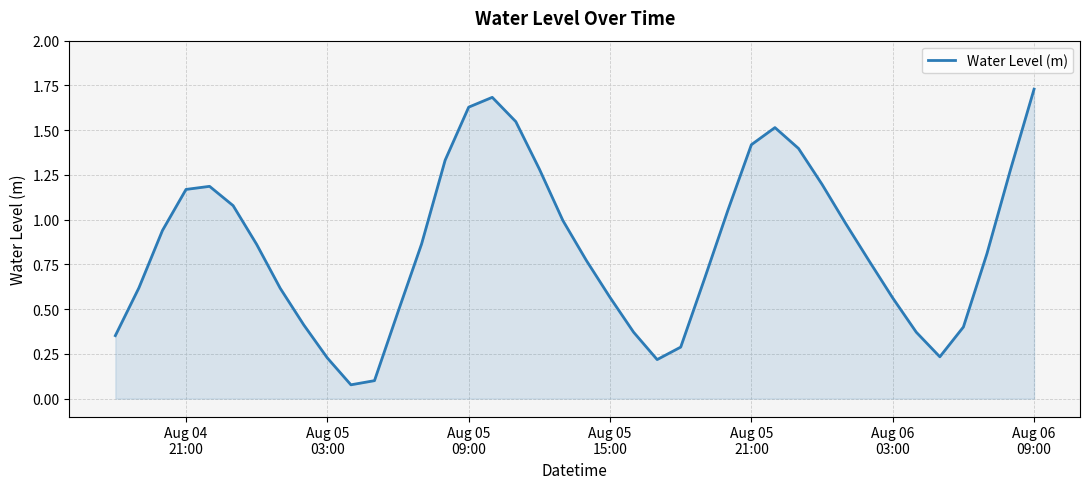

How many categories are shown in the chart?

40